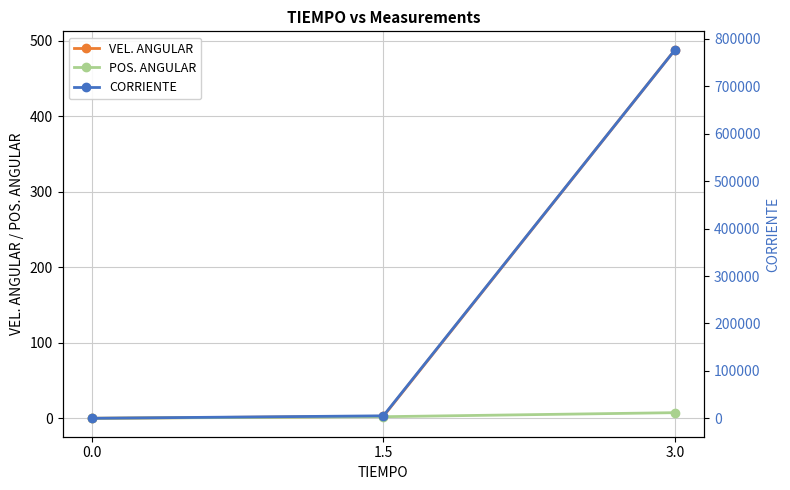

Which series has the largest range (max minus min)?

CORRIENTE